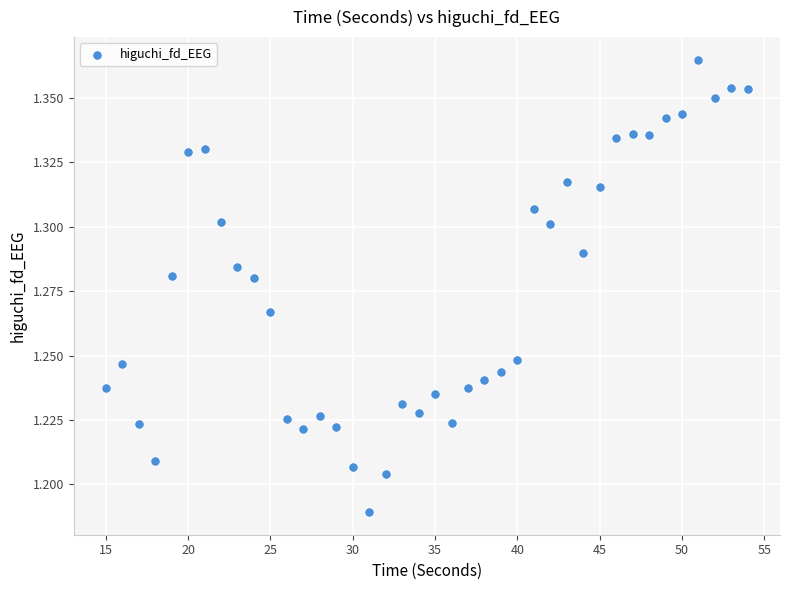

What is the range of X values (max minus min)?

39.0